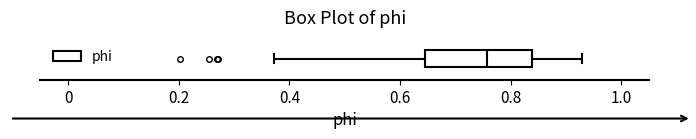

Where is the left edge of the box on the x-axis? The values are not printed on the chart, so give them approximately, as read against the axis.

0.64